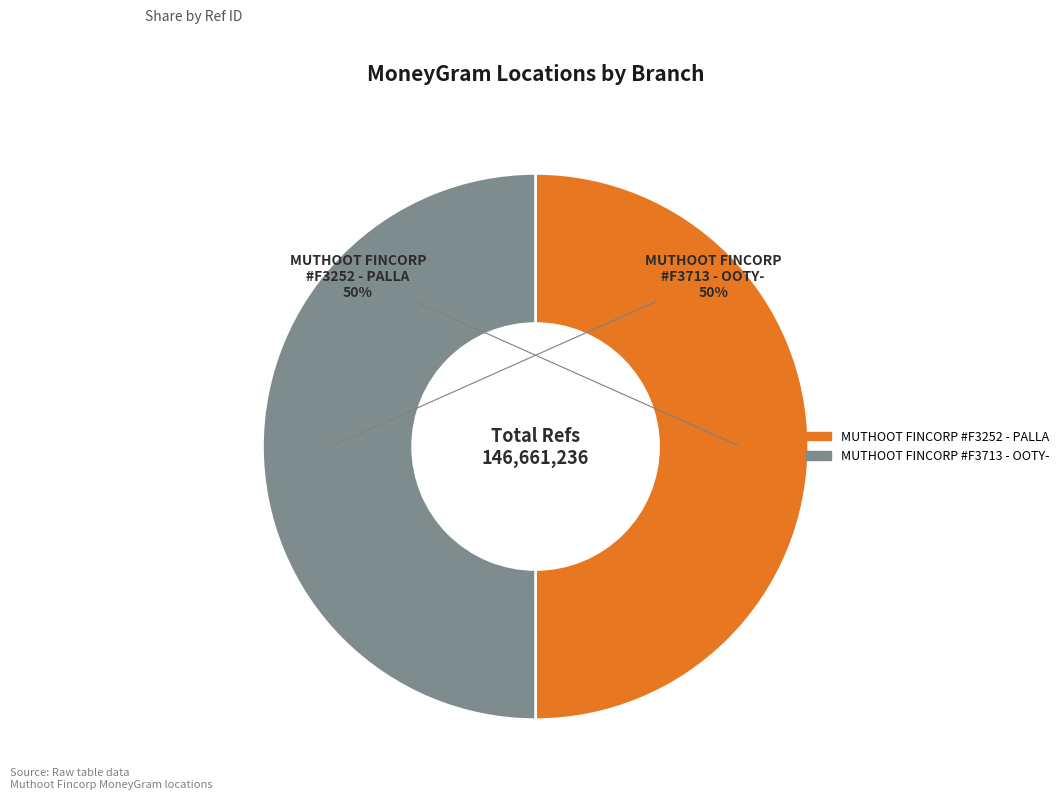

How many slices are in this pie chart?

2